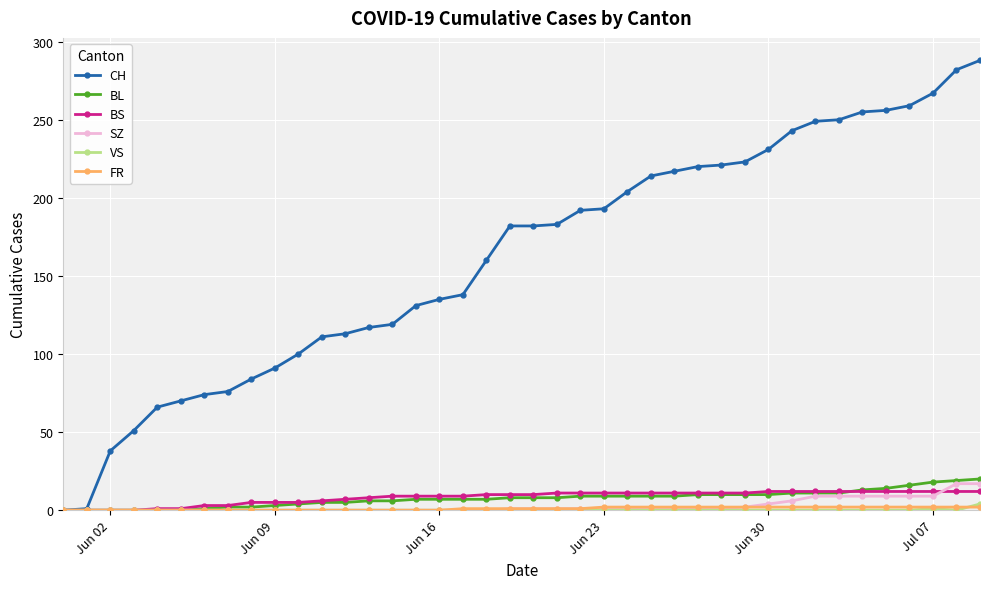

Which series has the widest spread of values?

CH